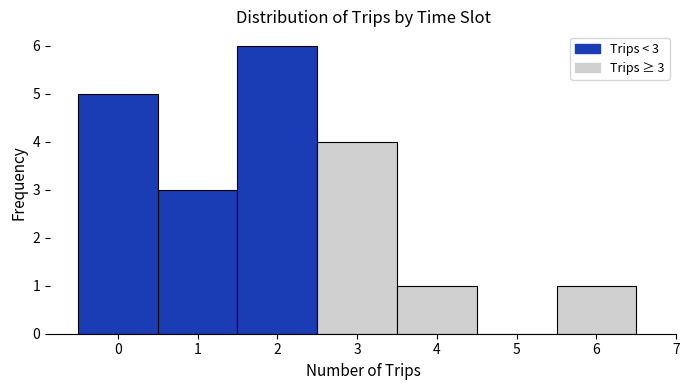

Over which range of the x-axis is the bar tallest?

1.5 to 2.5